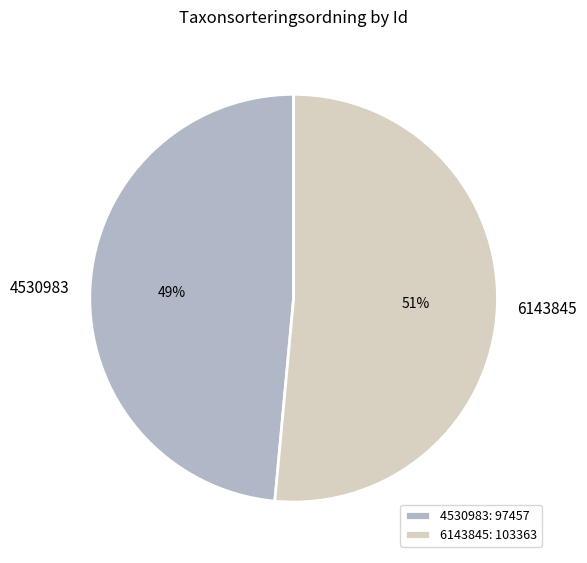

Do 4530983 and 6143845 together represent more than half of the pie?

Yes